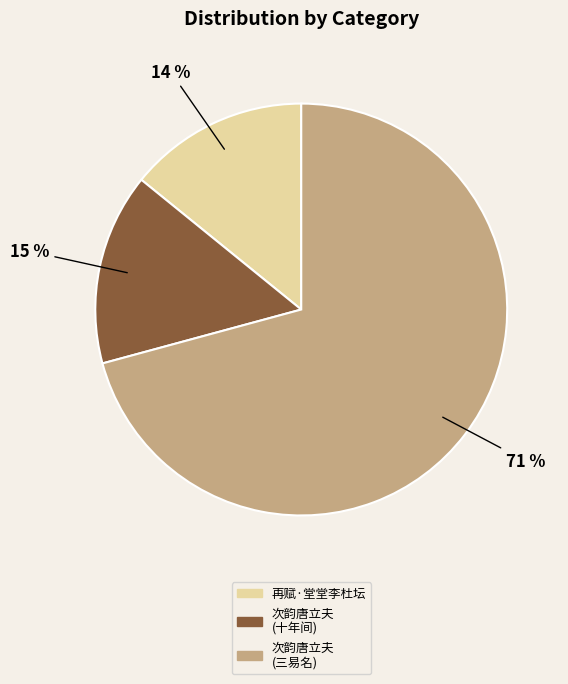

How many segments does this pie chart have?

3